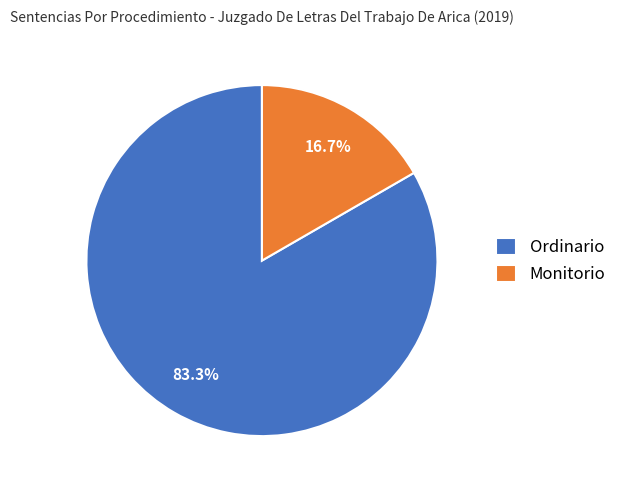

Approximately how many times larger is the value at Ordinario compared to Monitorio?

5.0